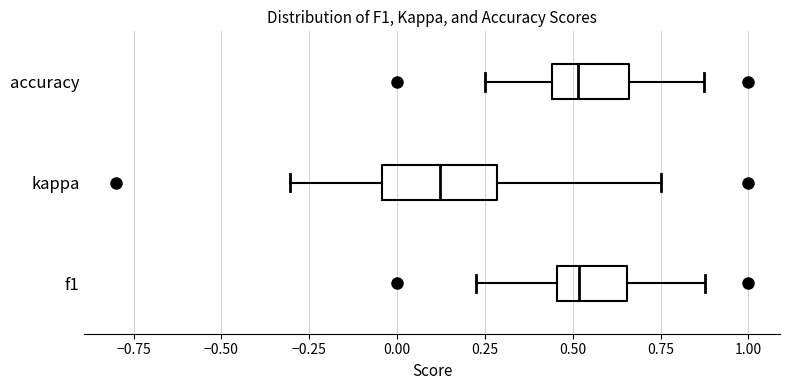

Comparing the boxes themselves (not the whiskers), which one is the widest?

kappa